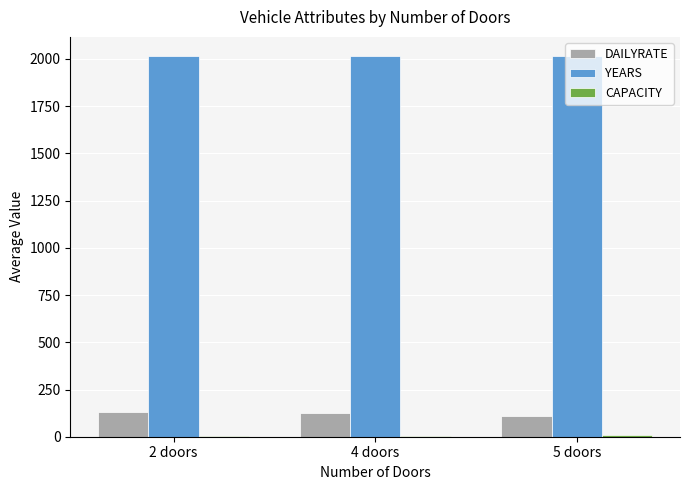

Which series has the largest total across all categories?

YEARS